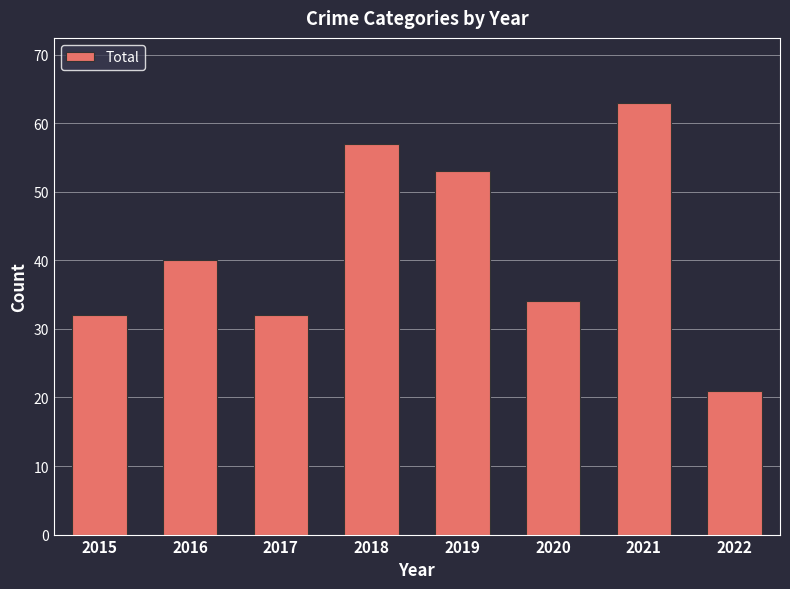

Approximately how many times larger is the value at 2019 compared to 2016?

1.3